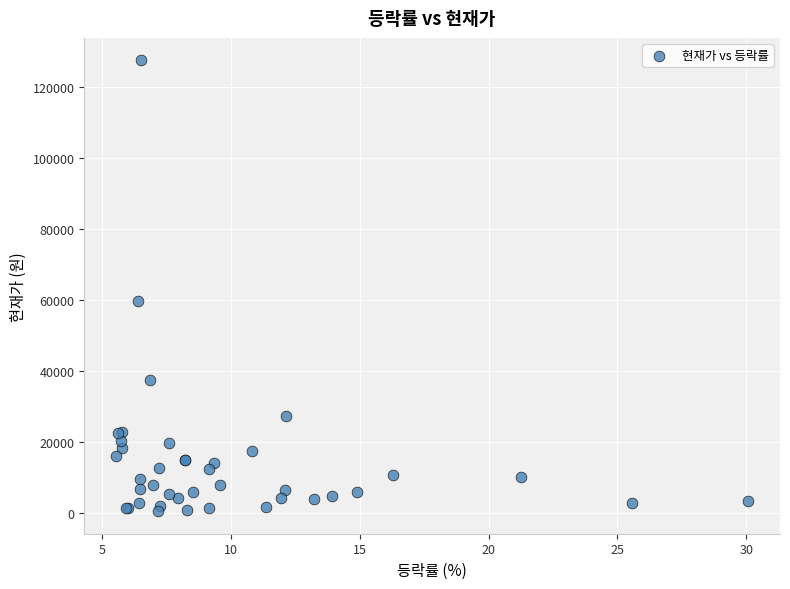

What Y value in the scatter plot is closest to 64076?

59900